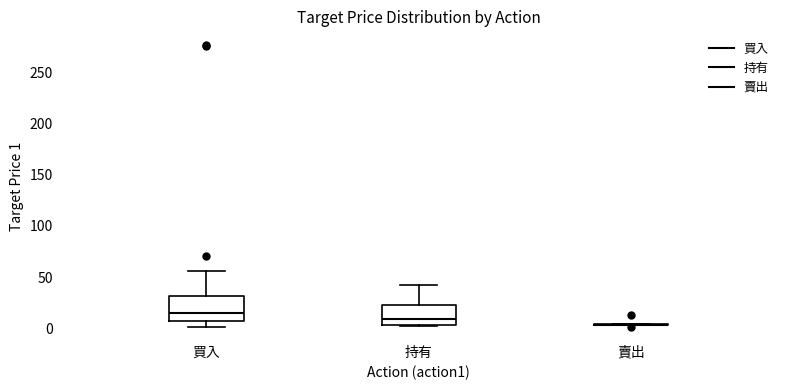

Reading left to right, read every box against the y-axis: the position of its median line, the range the box covers, and the ends of its whiskers. The values are not printed on the chart, so give them approximately, as read against the axis.

買入: median 15, box 5 to 30, whiskers 0 to 55
持有: median 10, box 5 to 25, whiskers 5 to 40
賣出: box collapsed to a line at 5, whiskers 5 to 5